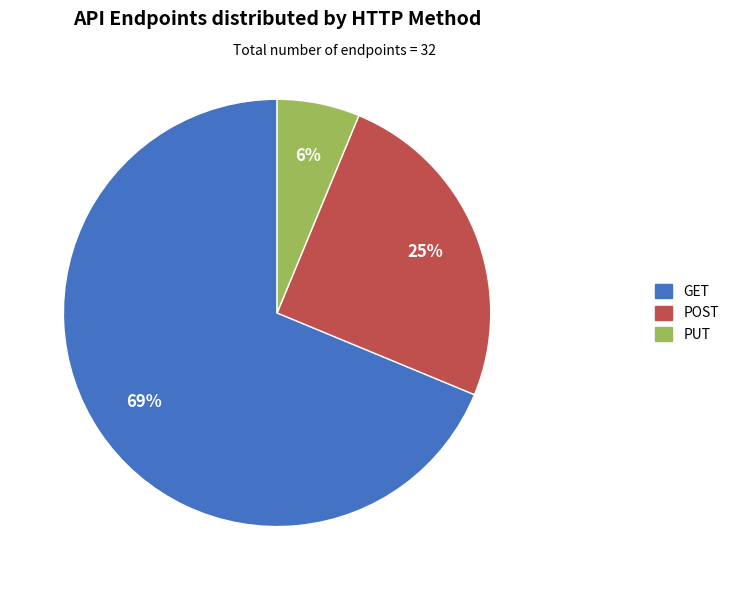

Count the number of slices in the pie.

3